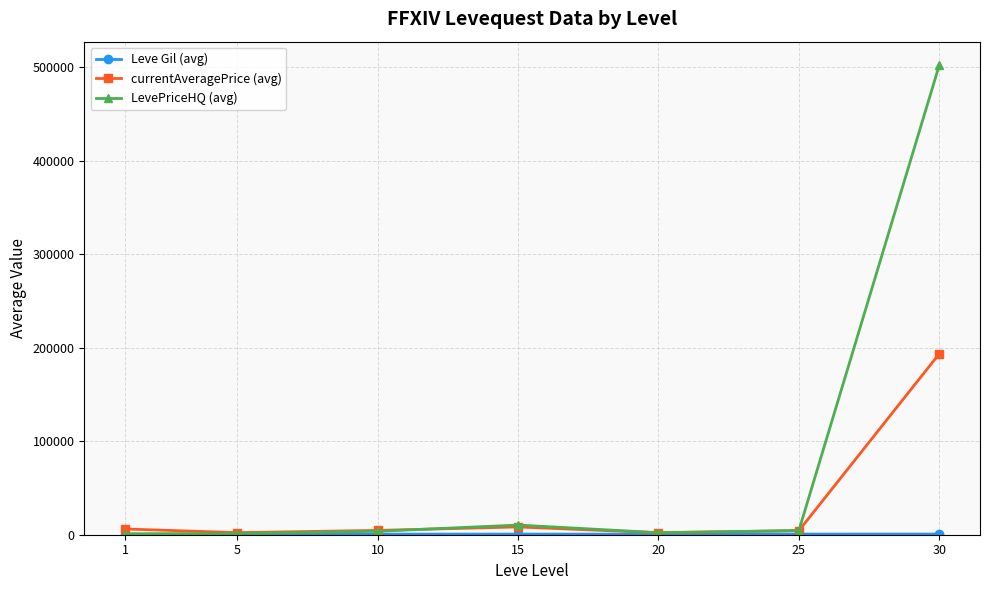

What is the maximum value shown in the chart?

502500